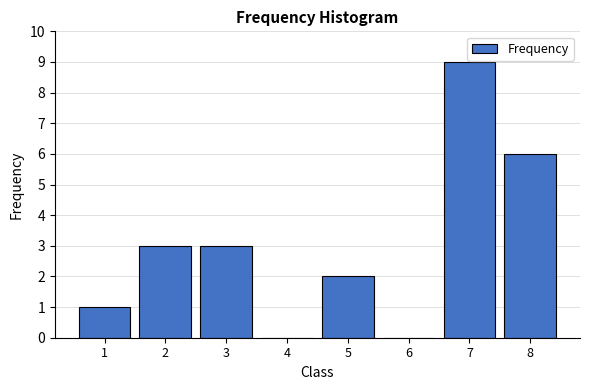

Reading left to right, extract all data points from this chart.

1=1	2=3	3=3	4=0	5=2	6=0	7=9	8=6